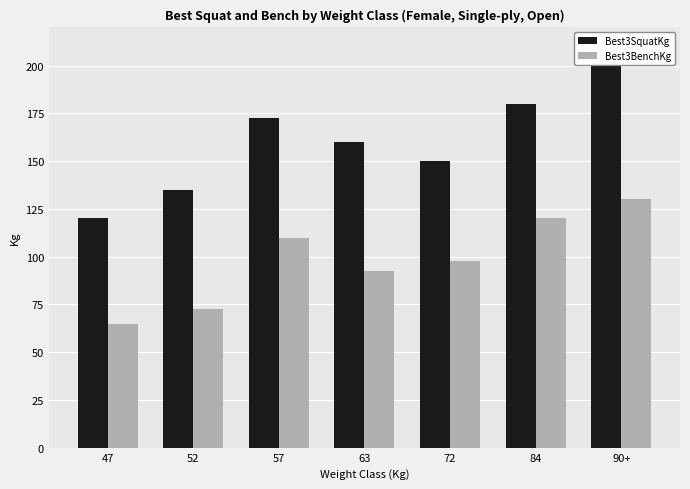

How many data points in Best3BenchKg are above 97?

4